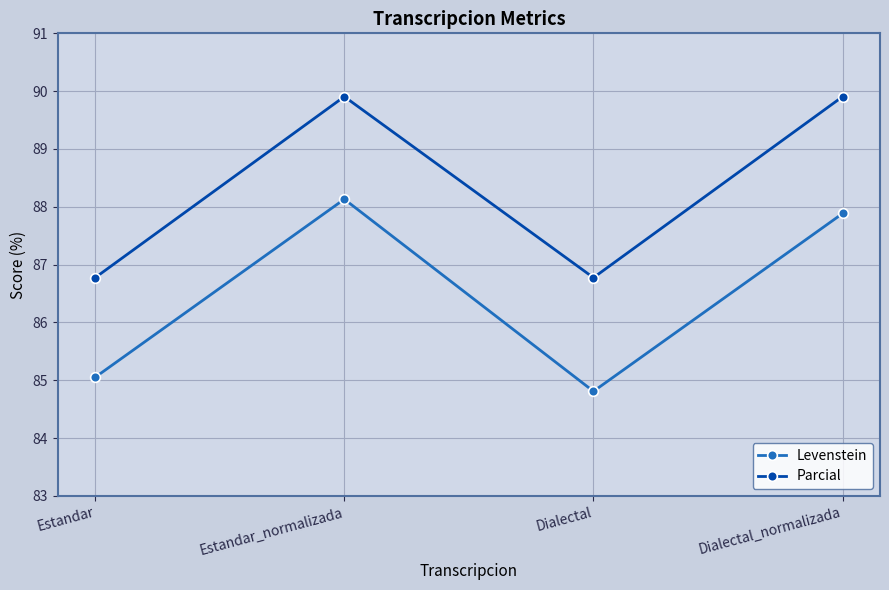

In Parcial, how many points are lower than both neighbors (excluding endpoints)?

1